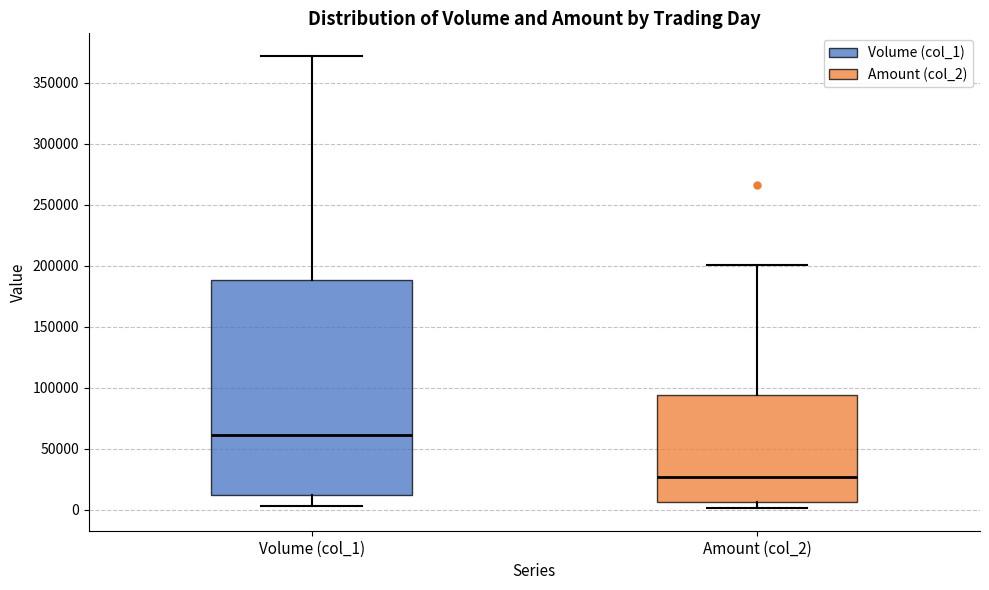

Which box is the tallest, from its lower edge to its upper edge?

Volume (col_1)